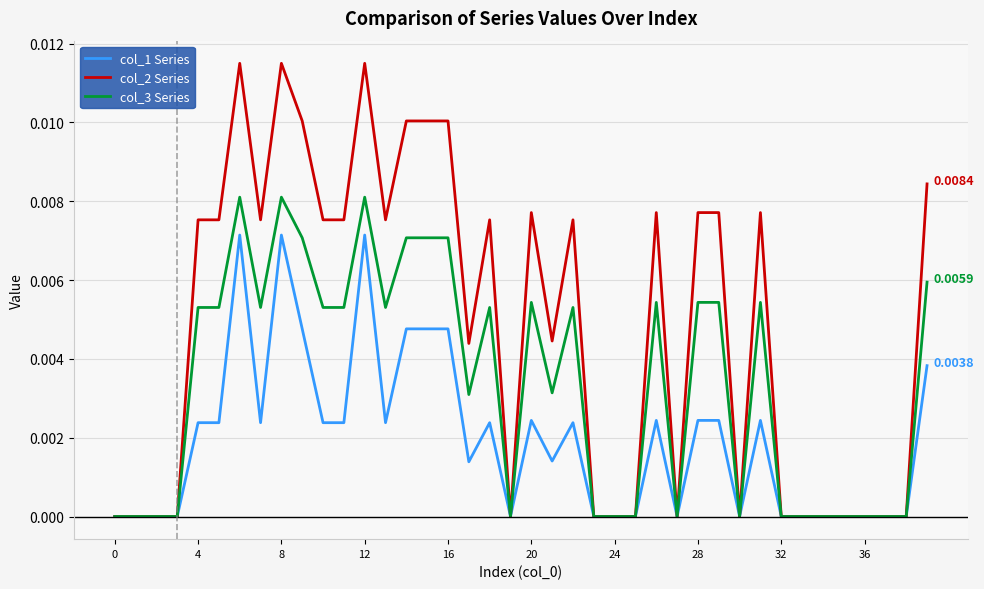

Which series has the largest total across all categories?

col_2 Series